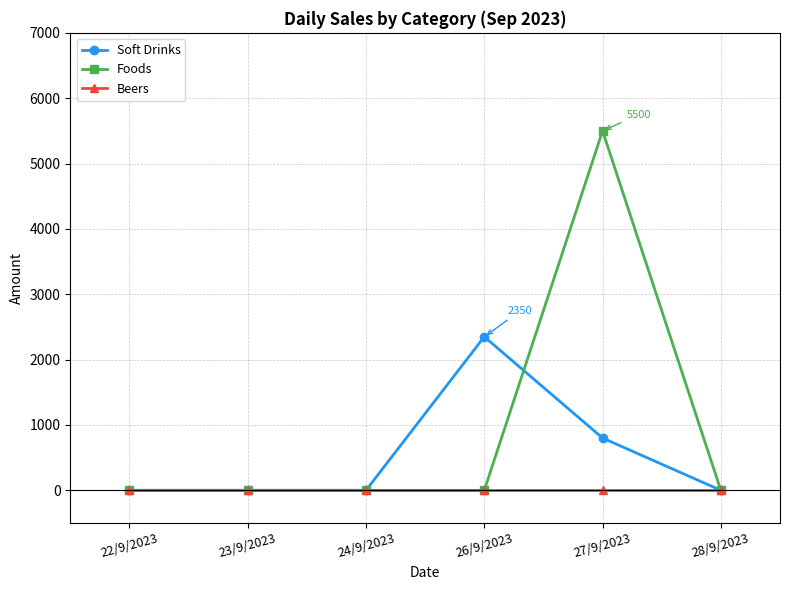

Where is Soft Drinks nearest to the value 1175?

27/9/2023